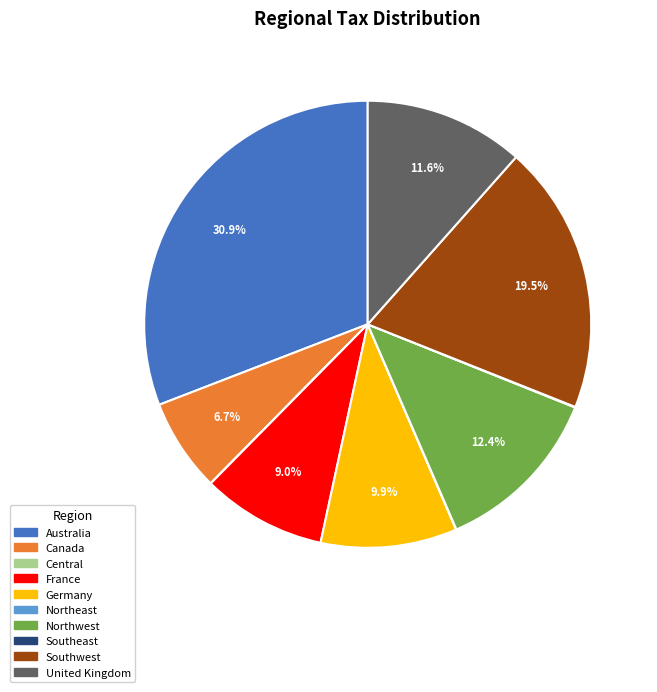

Which has a higher value, Canada or Southwest?

Southwest